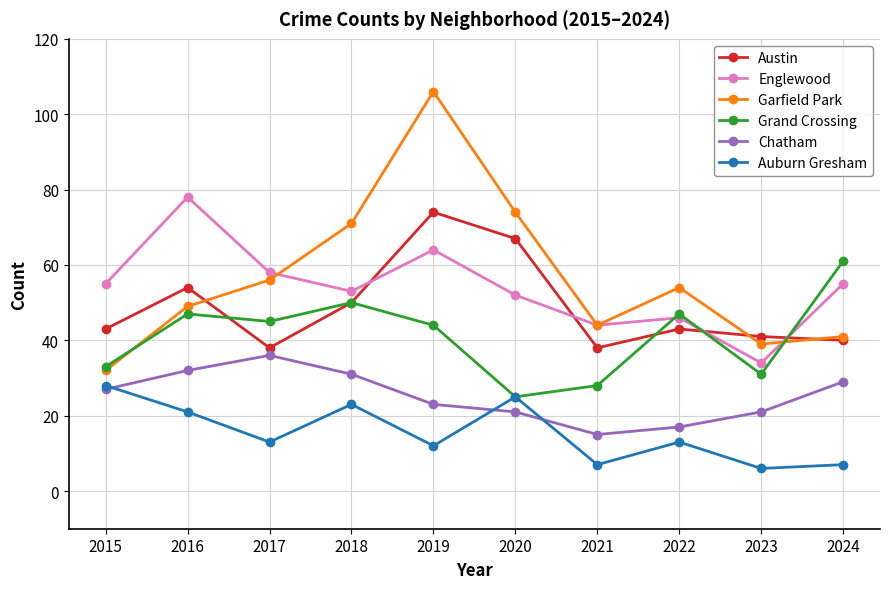

Is this an area chart (filled region under the line)?

No